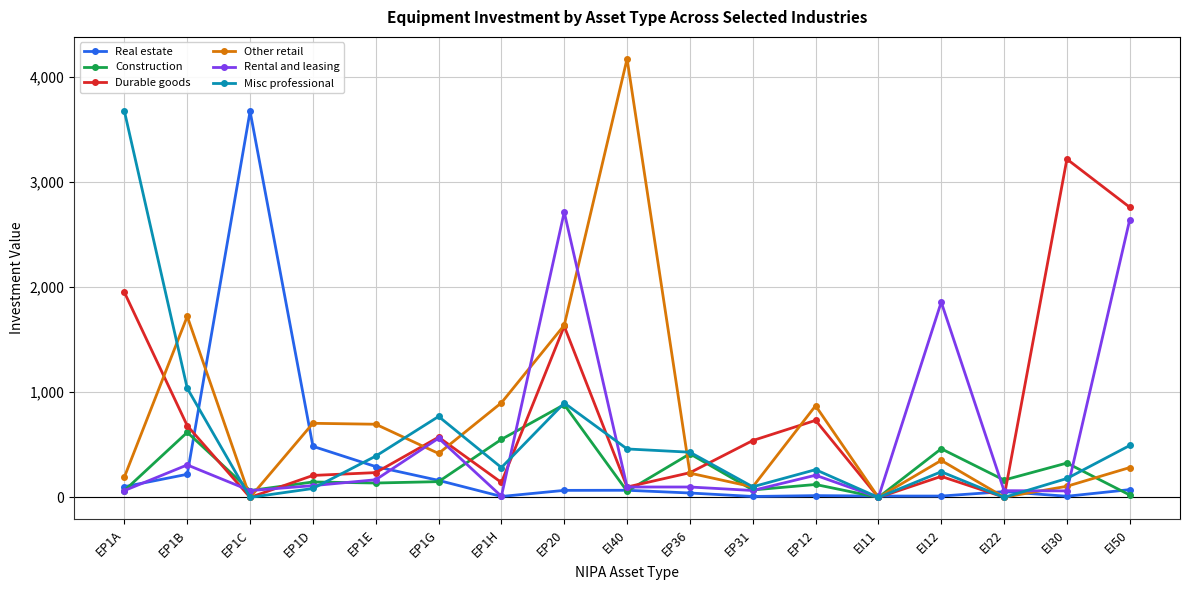

True or false: Construction has a value of 65 at EP1A.

True